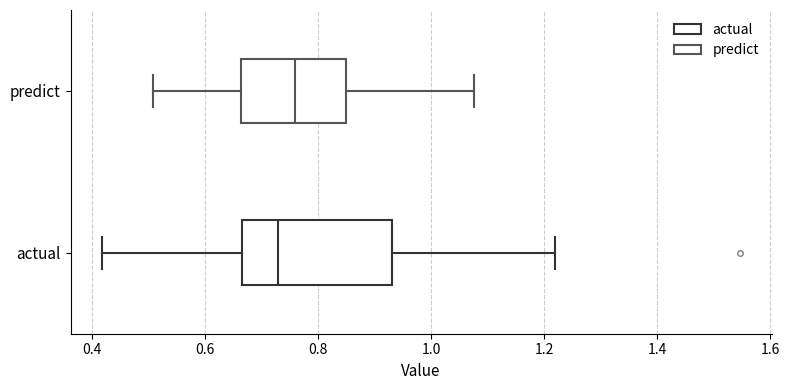

Where is the right edge of the box for actual on the x-axis? The values are not printed on the chart, so give them approximately, as read against the axis.

0.94